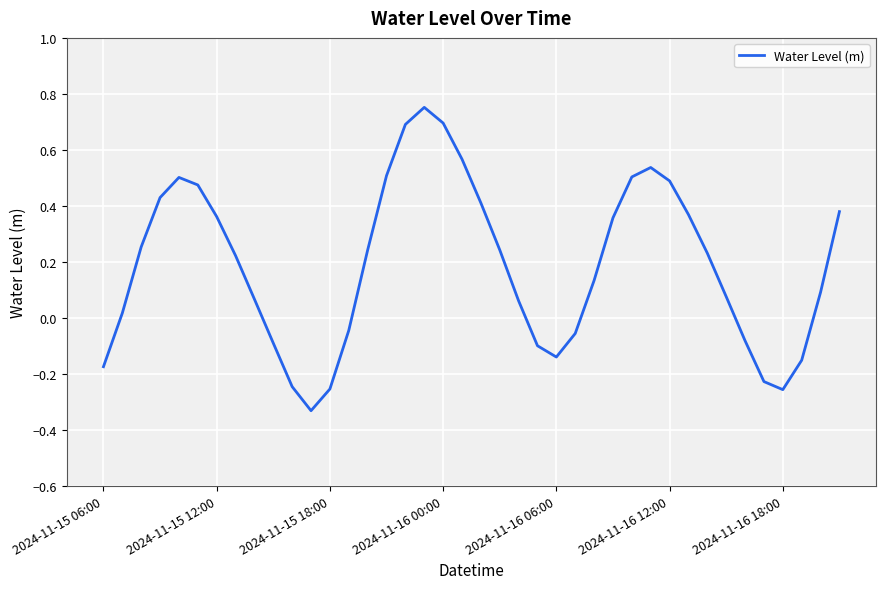

What is the difference between the maximum and minimum values?

1.1